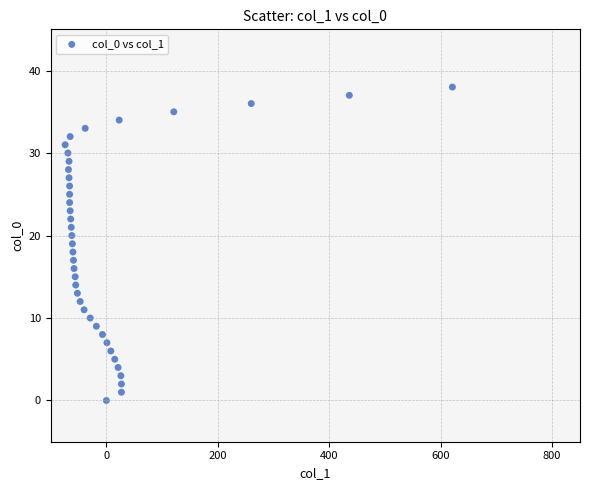

What is the range of Y values (max minus min)?

38